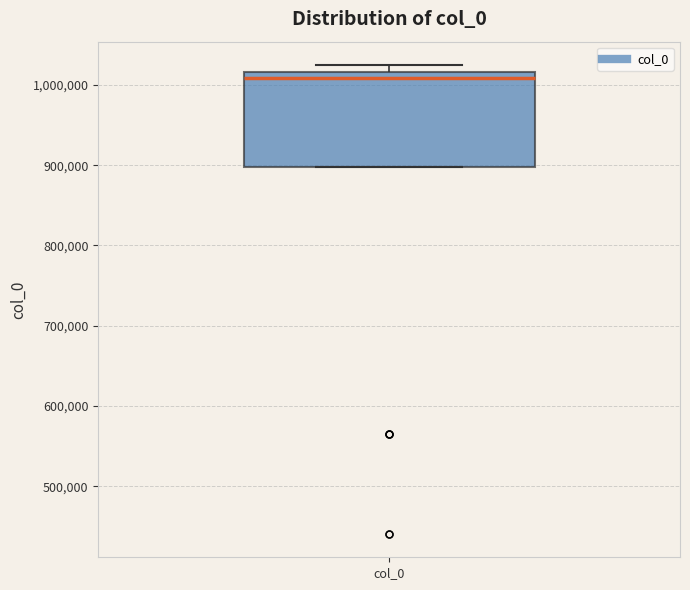

Where is the upper edge of the box for col_0 on the y-axis? The values are not printed on the chart, so give them approximately, as read against the axis.

1020000